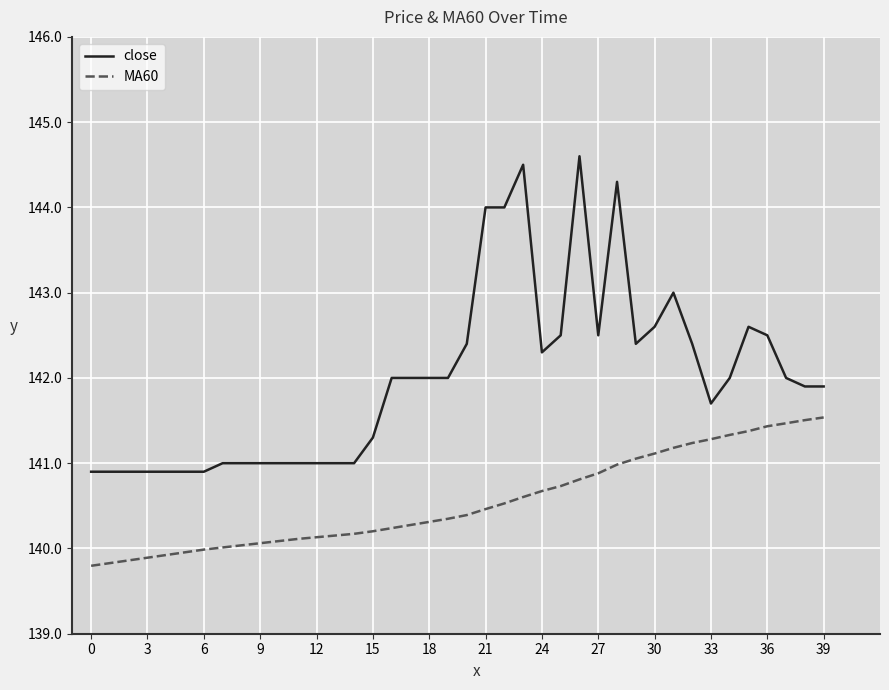

Rank the series by their average value, from highest to lowest.

close, MA60